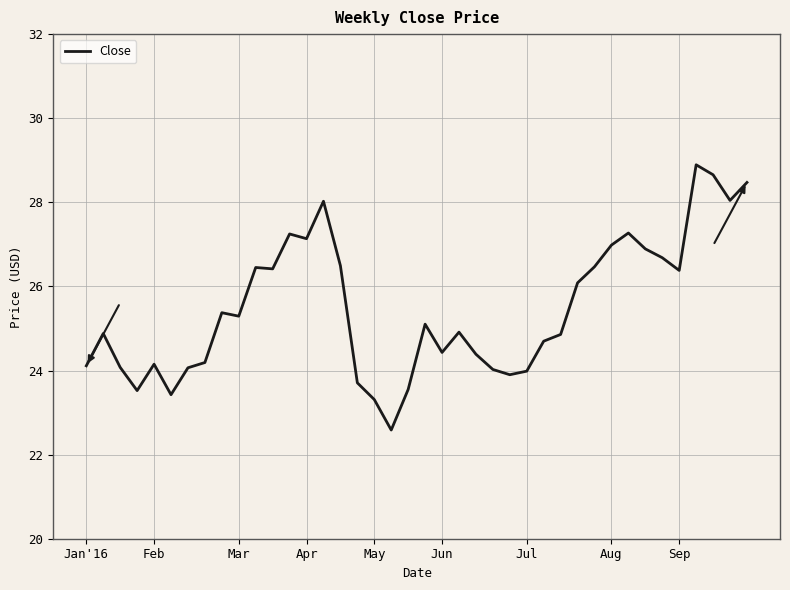

What is the difference between the maximum and minimum values?

6.3